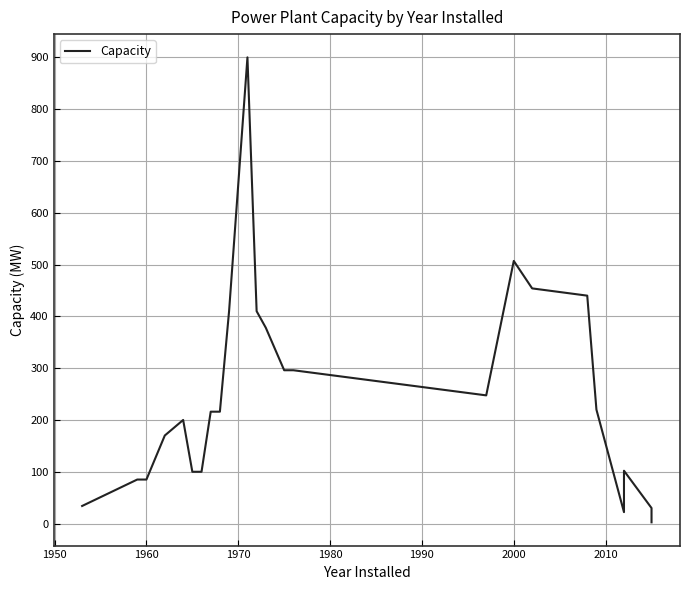

Does the chart have visible grid lines?

Yes